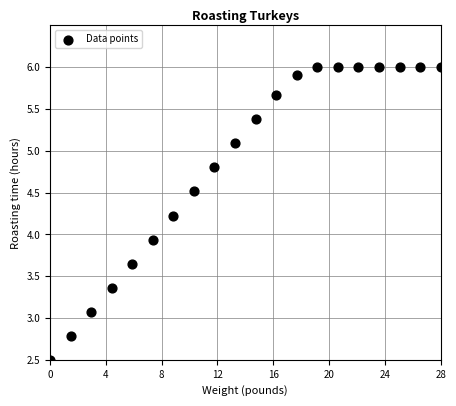

What is the range of Y values (max minus min)?

3.5